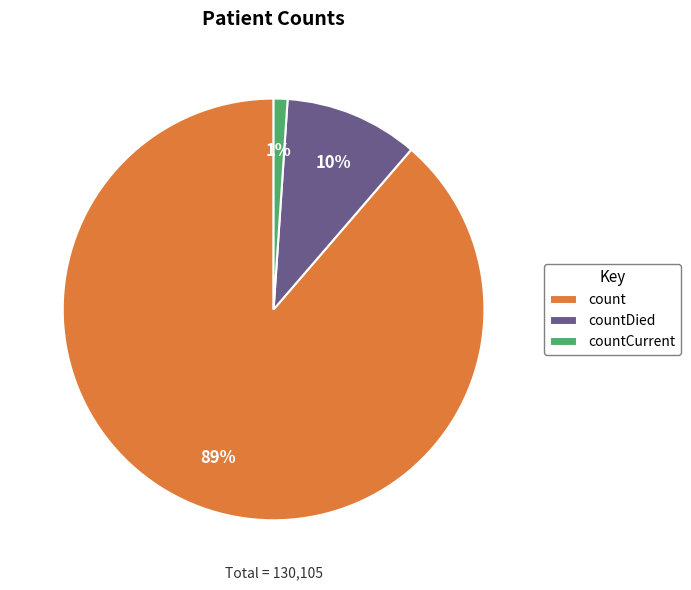

Which category has the biggest portion of the pie?

count